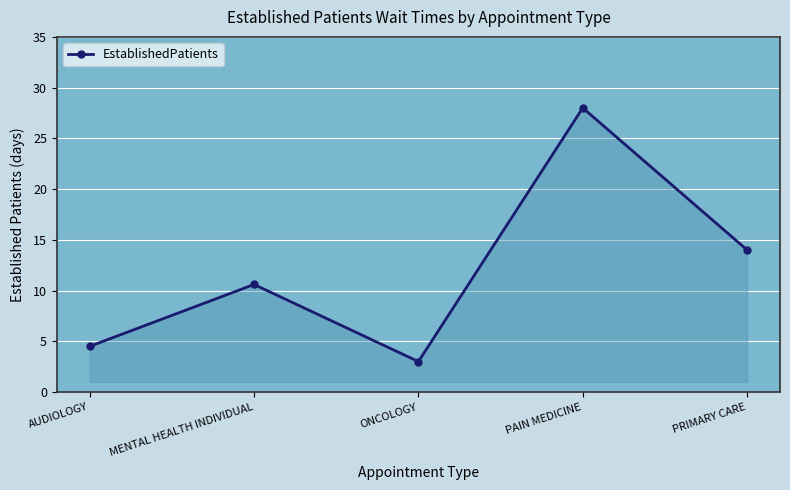

What is the minimum value shown in the chart?

3.0